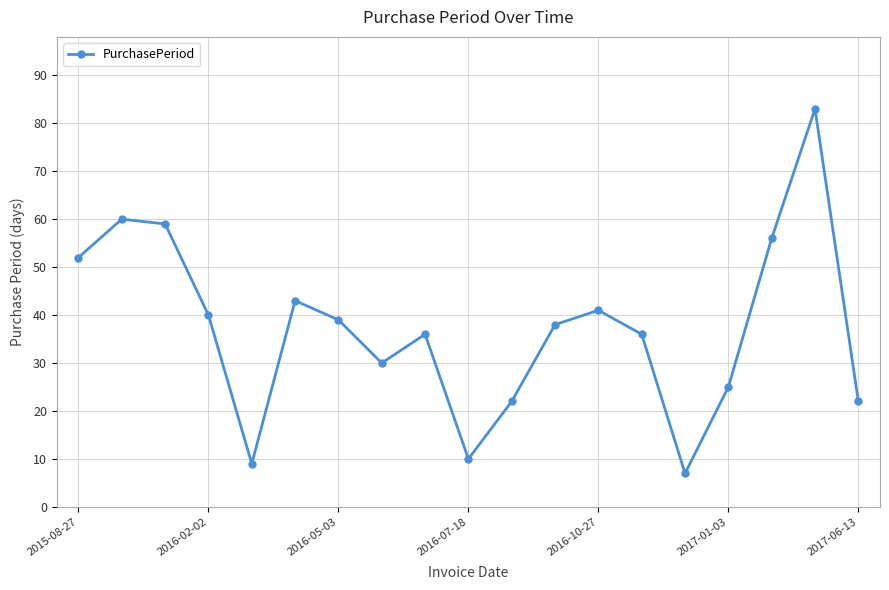

How many lines are shown in the chart?

1